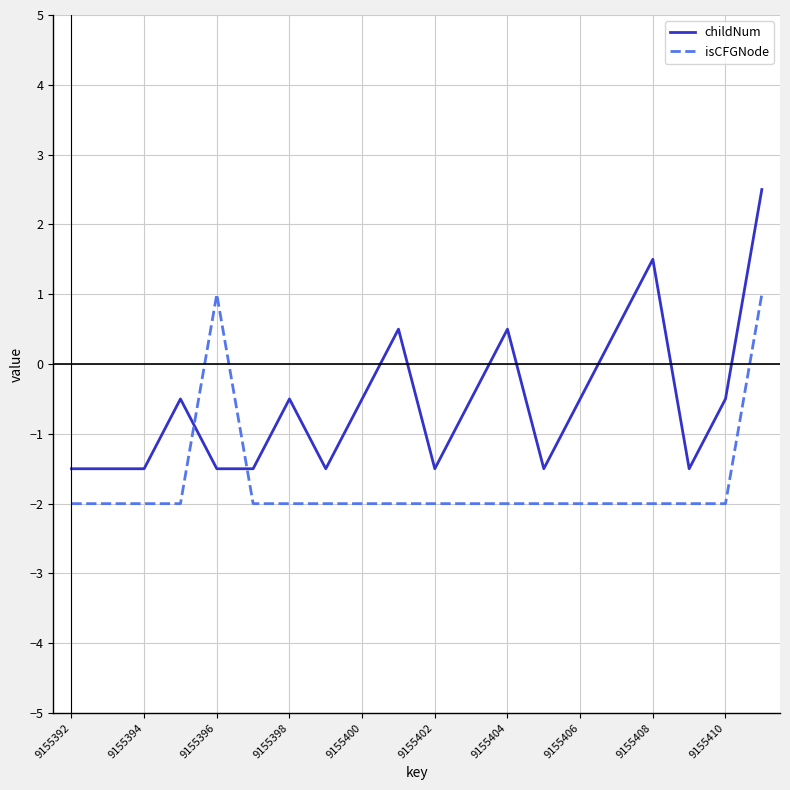

What is the difference between the maximum and minimum values in the isCFGNode series?

3.0